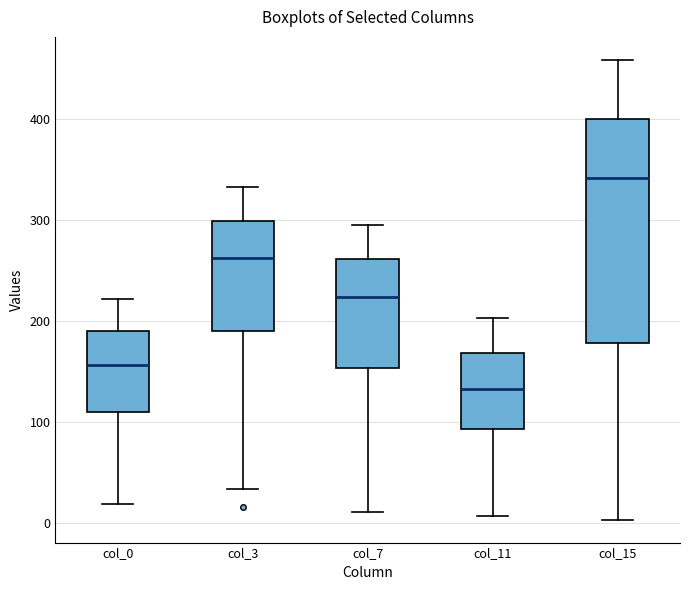

Where does the upper whisker of the box for col_7 end on the y-axis? The values are not printed on the chart, so give them approximately, as read against the axis.

300